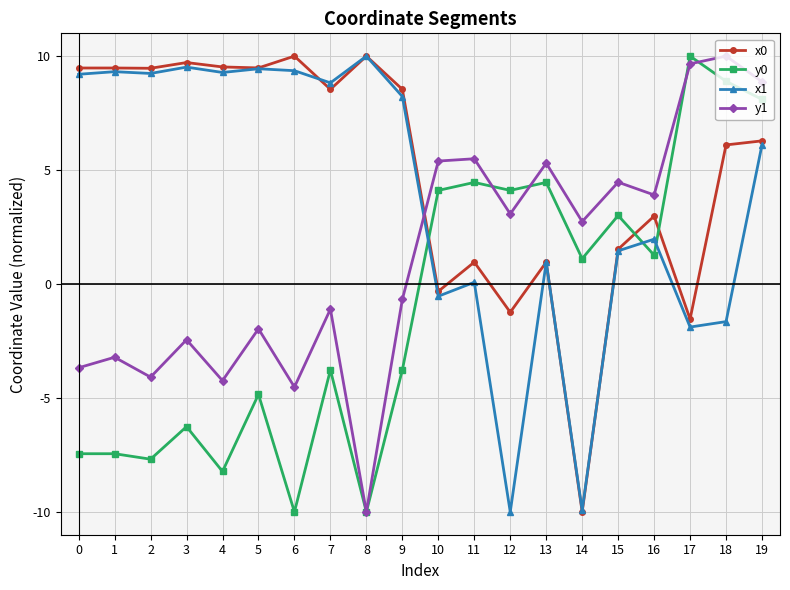

What is the highest value of the y0 series?

10.0